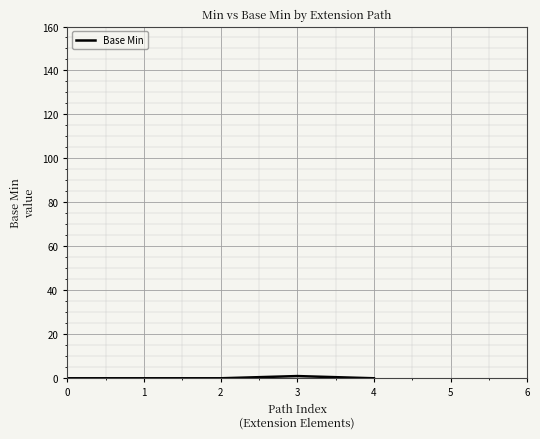

The value at 4 is 0. True or false?

True